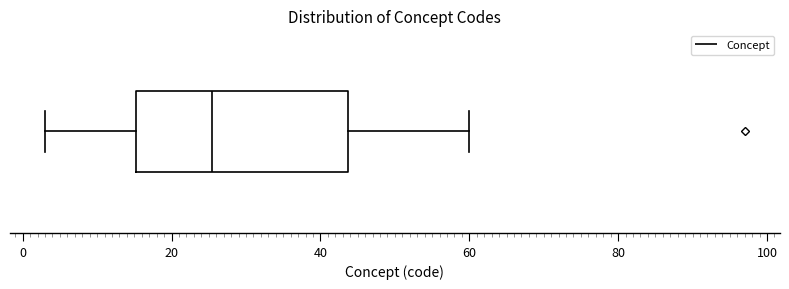

Where does the right whisker of the box end on the x-axis? The values are not printed on the chart, so give them approximately, as read against the axis.

60